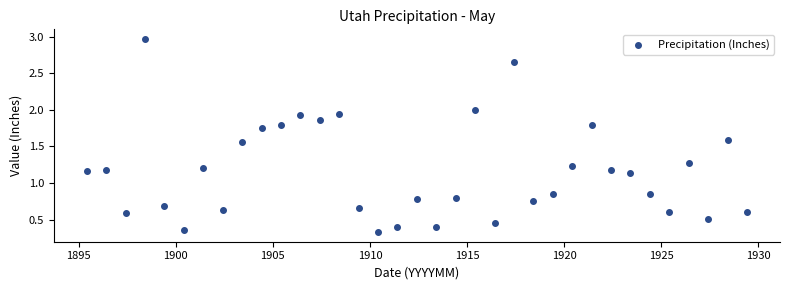

What is the range of Y values (max minus min)?

2.6